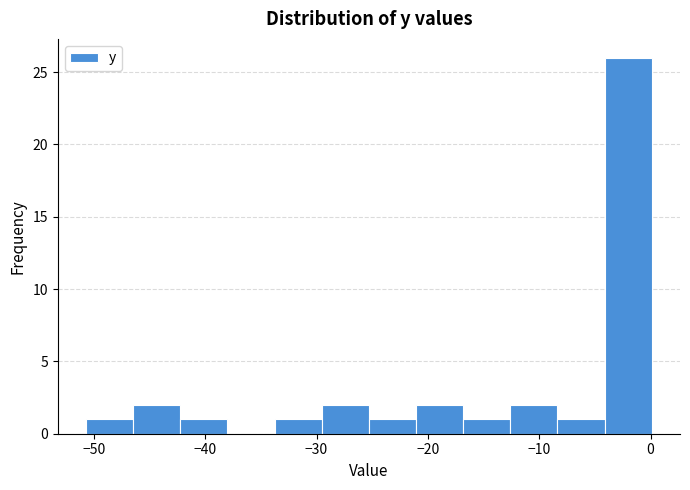

Reading left to right, transcribe this chart: for each bar, give the range it covers on the x-axis and its height. Neither the bar edges nor the heights are printed on the chart, so give them approximately, as read against the axes.

-51 to -46: 1
-46 to -42: 2
-42 to -38: 1
-38 to -34: 0
-34 to -30: 1
-30 to -25: 2
-25 to -21: 1
-21 to -17: 2
-17 to -13: 1
-13 to -8: 2
-8 to -4: 1
-4 to 0: 26